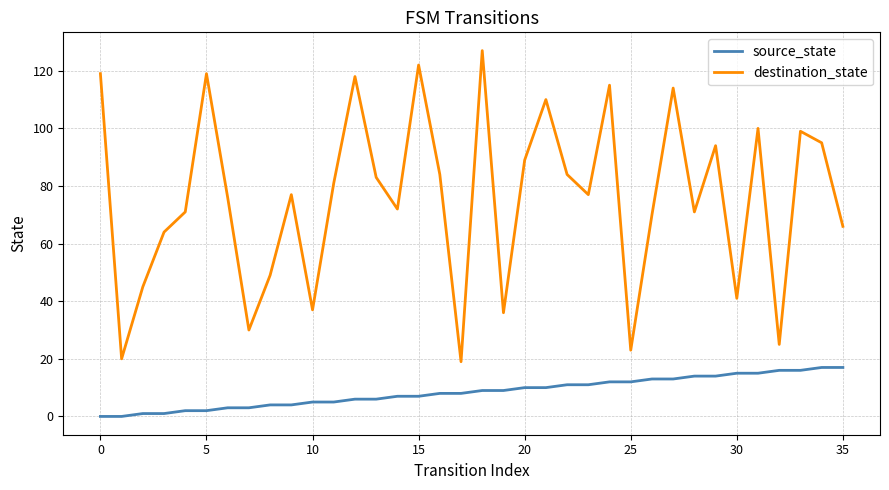

Which series has the largest total across all categories?

destination_state